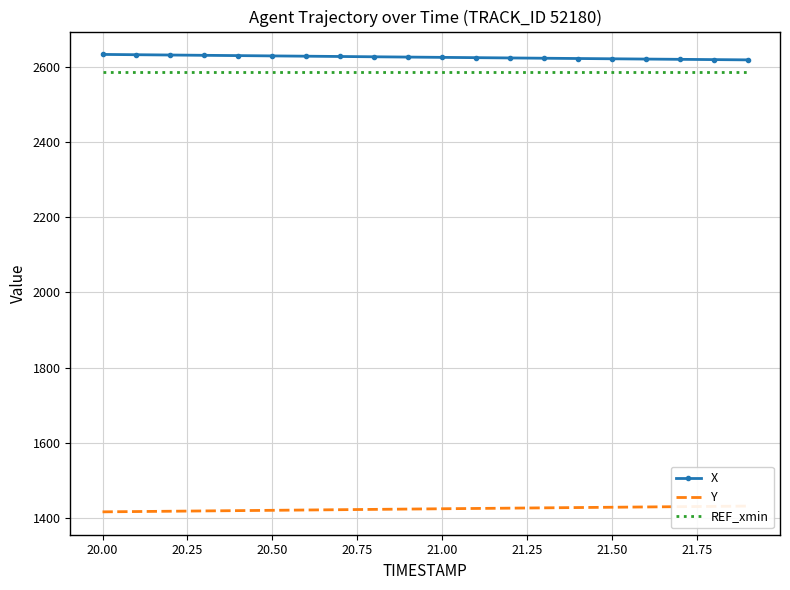

Reading left to right, list all the values displayed in this chart.

X: 2634.0	2633.2	2632.4	2631.6	2630.8	2630.0	2629.3	2628.5	2627.7	2626.9	2626.1	2625.4	2624.6	2623.8	2623.1	2622.4	2621.6	2620.9	2620.2	2619.5
Y: 1415.7	1416.5	1417.4	1418.2	1419.0	1419.8	1420.7	1421.5	1422.3	1423.1	1424.0	1424.8	1425.6	1426.4	1427.2	1428.0	1428.8	1429.5	1430.3	1431.1
REF_xmin: 2585.8	2585.8	2585.8	2585.8	2585.8	2585.8	2585.8	2585.8	2585.8	2585.8	2585.8	2585.8	2585.8	2585.8	2585.8	2585.8	2585.8	2585.8	2585.8	2585.8